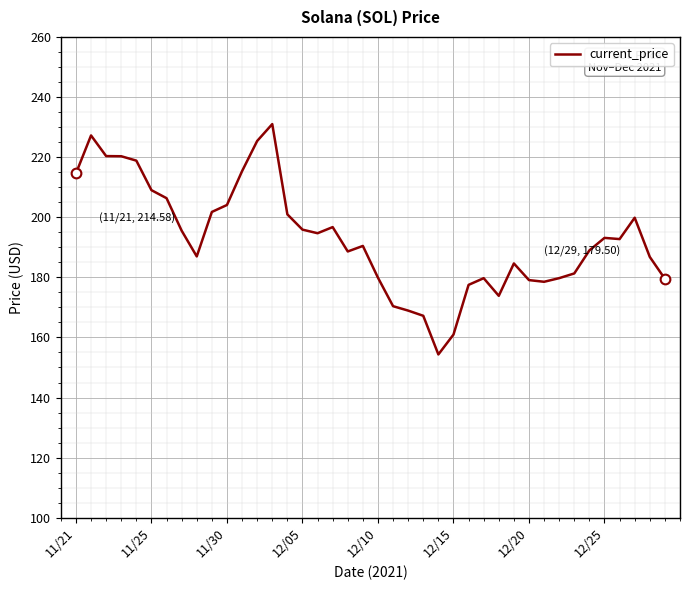

True or false: the data has more than 2 interior local peaks.

True